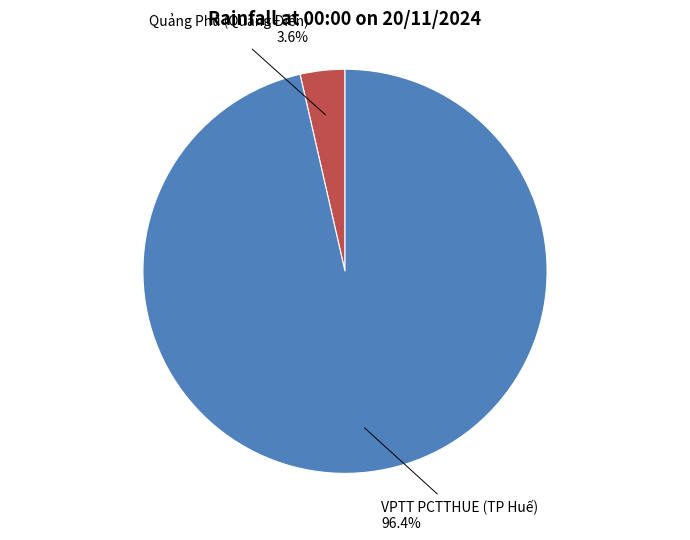

Combined, what portion of the pie is Quảng Phú (Quảng Điền) and VPTT PCTTHUE (TP Huế)?

100.0%